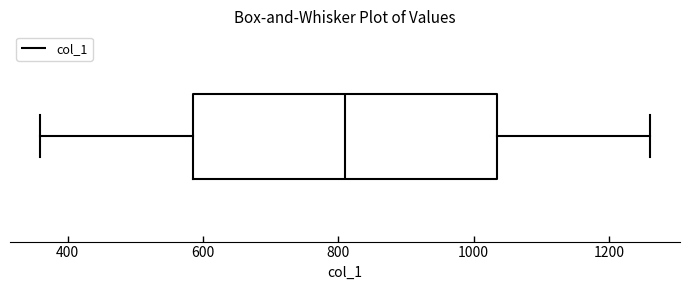

Where is the left edge of the box on the x-axis? The values are not printed on the chart, so give them approximately, as read against the axis.

580